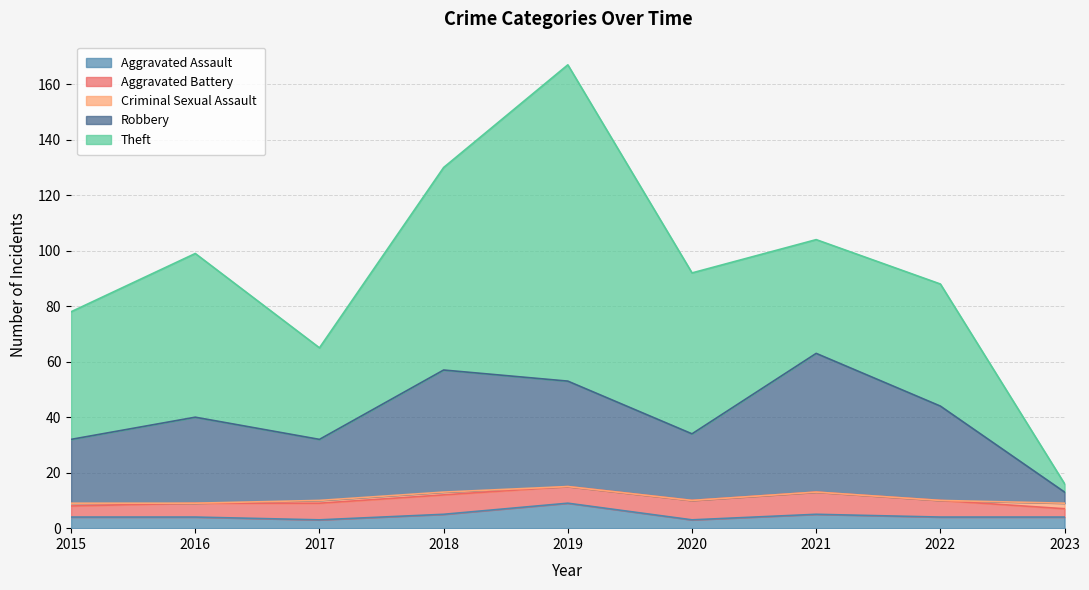

What are all the series names shown in the legend?

Aggravated Assault, Aggravated Battery, Criminal Sexual Assault, Robbery, Theft